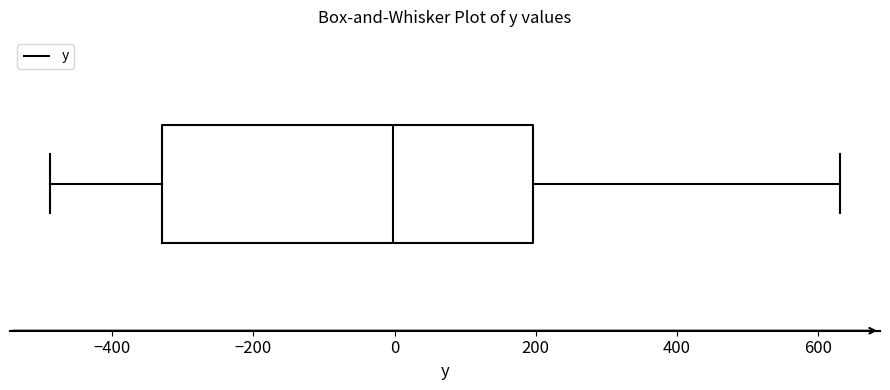

Read this box plot against the x-axis: the position of the median line, the range covered by the box, and the ends of both whiskers. The values are not printed on the chart, so give them approximately, as read against the axis.

median 0, box -320 to 200, whiskers -480 to 640